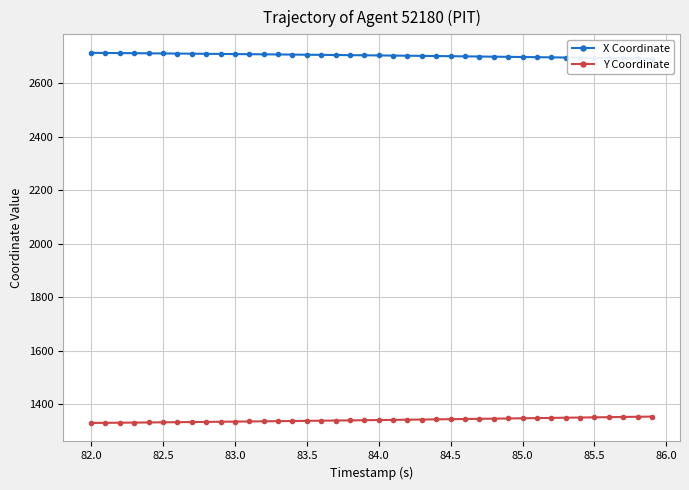

What is the minimum value for Y Coordinate?

1330.3